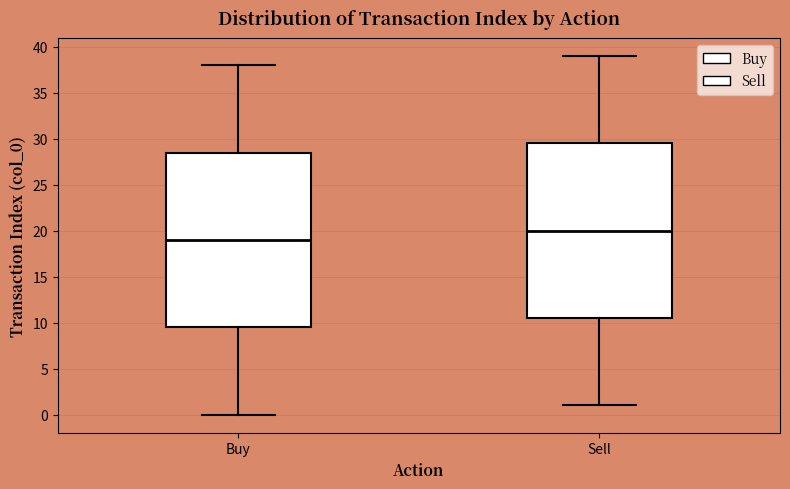

Which box has the highest median line?

Sell